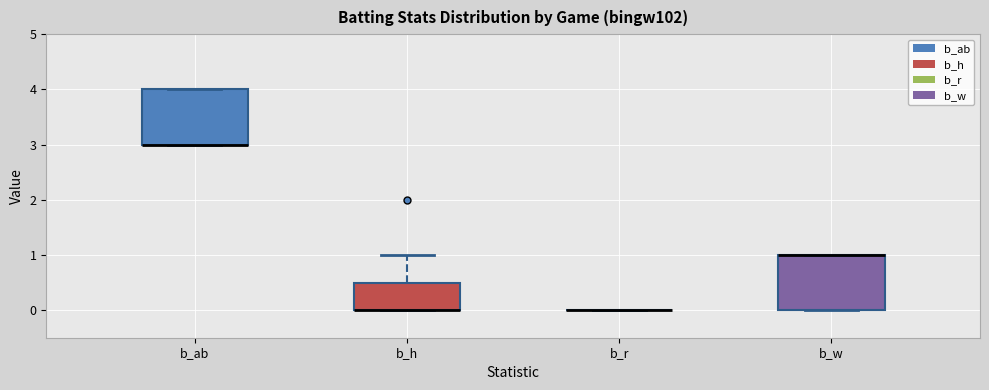

Reading left to right, read every box against the y-axis: the position of its median line, the range the box covers, and the ends of its whiskers. The values are not printed on the chart, so give them approximately, as read against the axis.

b_ab: median 3.0 (drawn on the box's lower edge), box 3.0 to 4.0, whiskers 3.0 to 4.0
b_h: median 0.0 (drawn on the box's lower edge), box 0.0 to 0.5, whiskers 0.0 to 1.0
b_r: box collapsed to a line at 0.0, whiskers 0.0 to 0.0
b_w: median 1.0 (drawn on the box's upper edge), box 0.0 to 1.0, whiskers 0.0 to 1.0